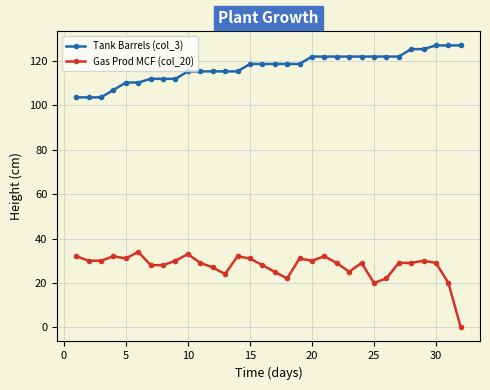

Which series has the widest spread of values?

Gas Prod MCF (col_20)